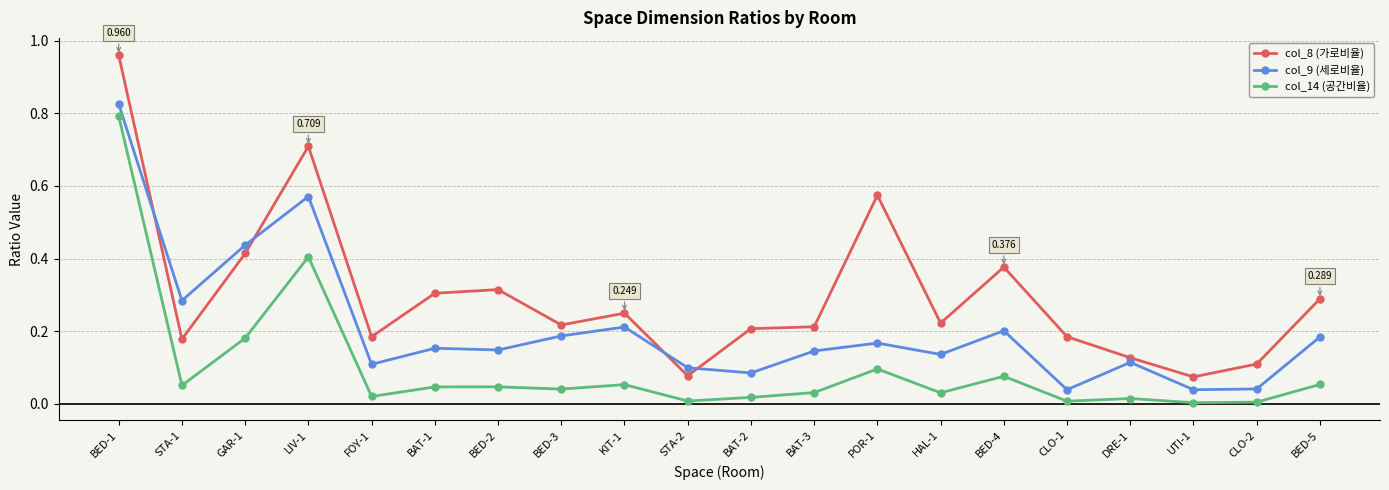

Rank the series at STA-2 from highest to lowest value.

col_9 (세로비율), col_8 (가로비율), col_14 (공간비율)